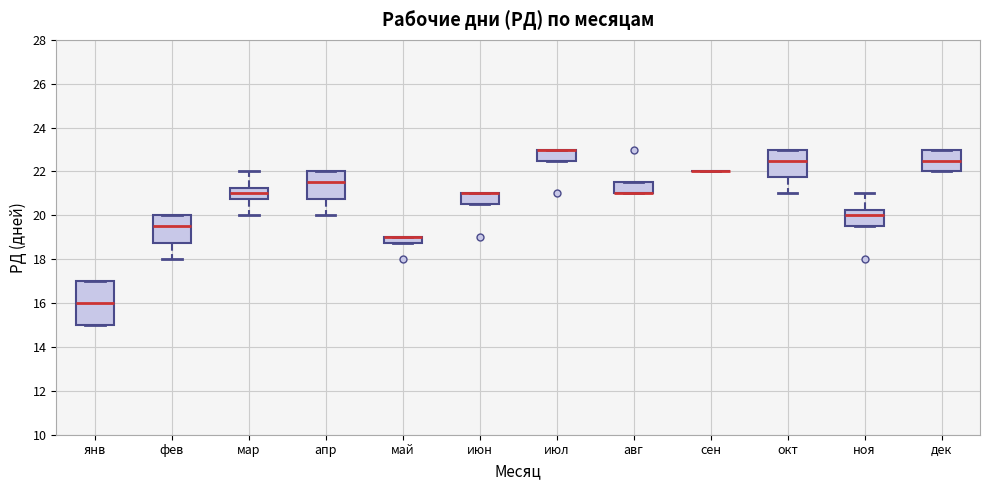

Where is the lower edge of the box for авг on the y-axis? The values are not printed on the chart, so give them approximately, as read against the axis.

21.0